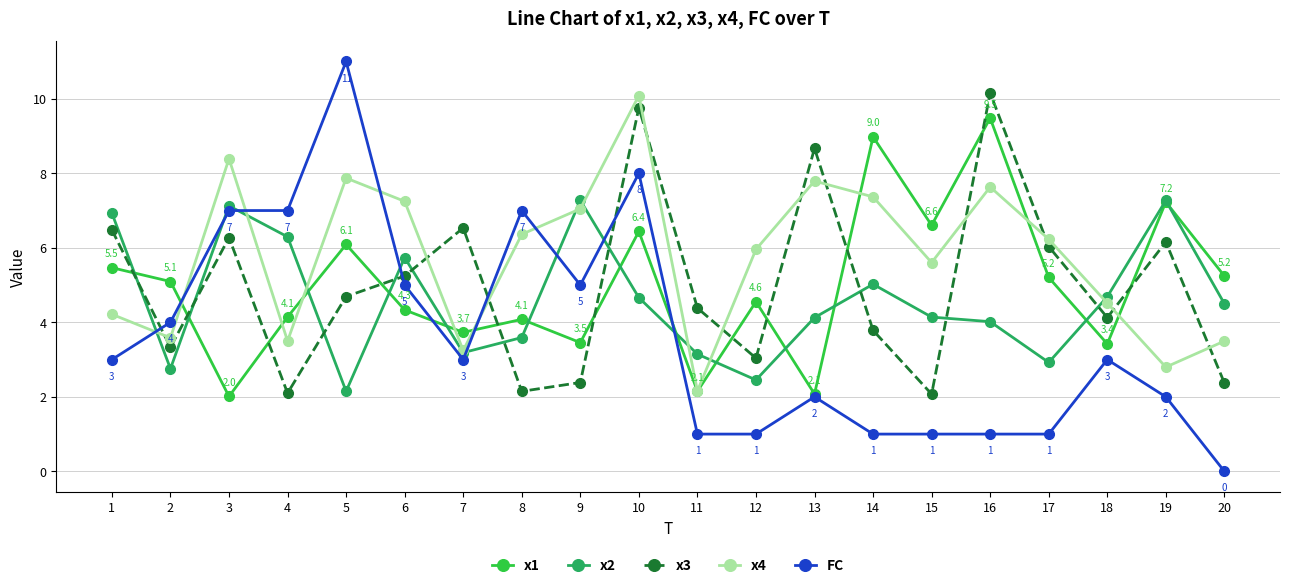

At which label is x3 closest to 6?

17